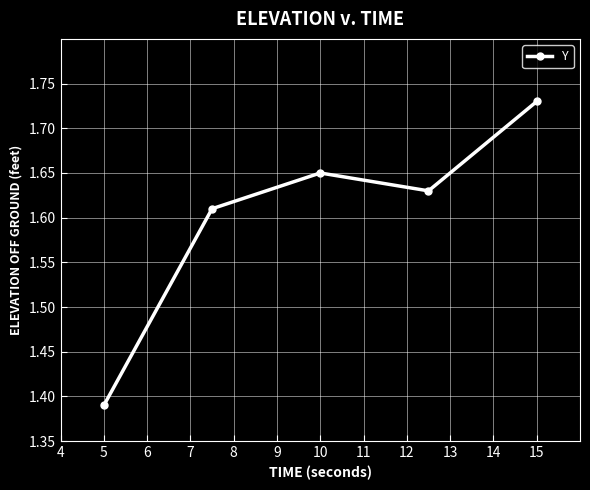

Count the values in the range 1 to 2.

5